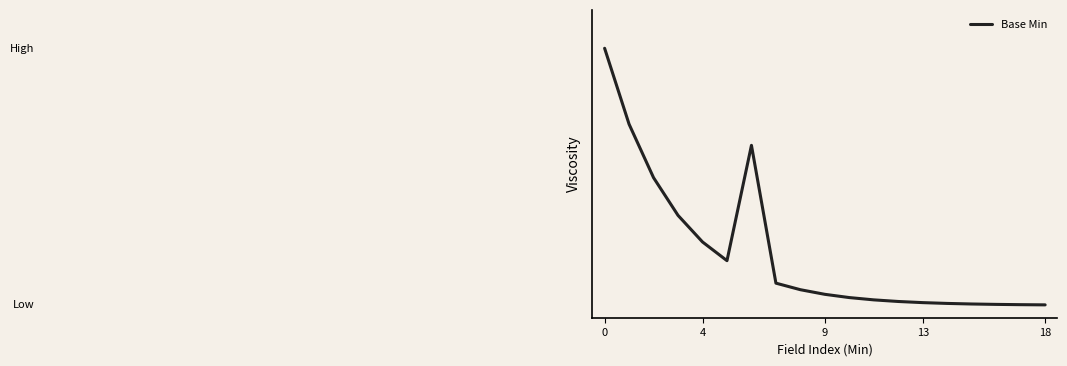

What is the sum of all values?

3.9